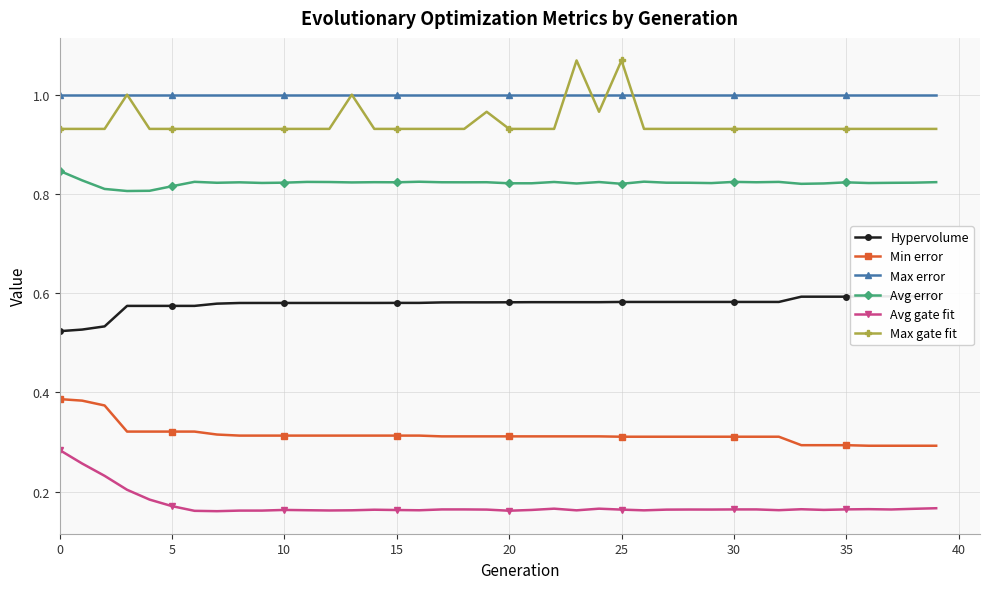

Is it true that Min error equals 0.2 at 25?

False